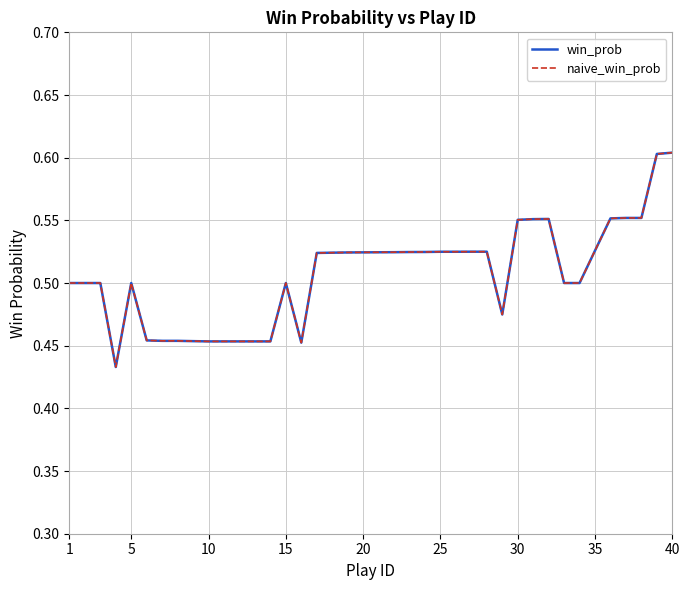

How many lines are shown in the chart?

2